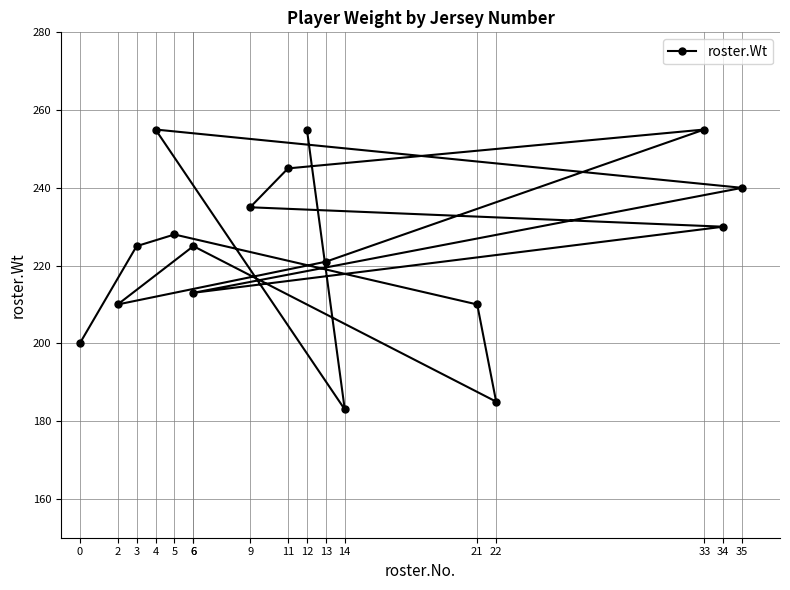

What is the sum of all values?

3815